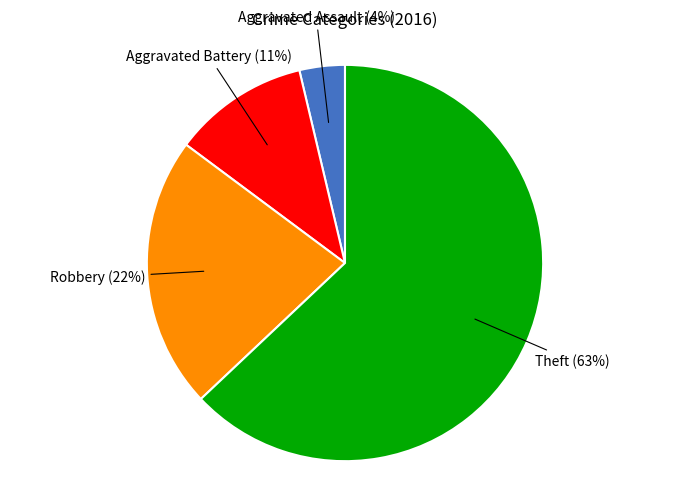

To the nearest percent, what is the difference between the largest and smallest slice percentages?

59%